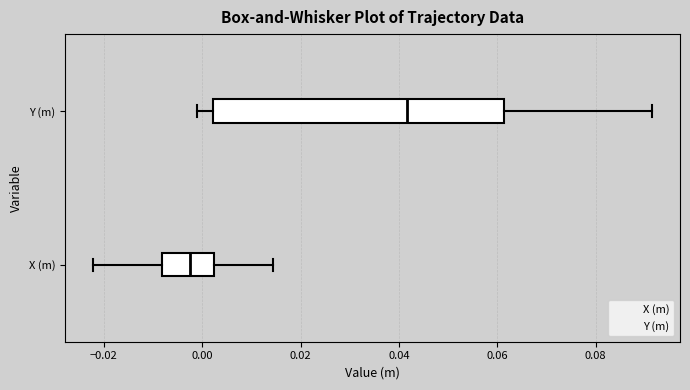

Reading bottom to top, read every box against the x-axis: the position of its median line, the range the box covers, and the ends of its whiskers. The values are not printed on the chart, so give them approximately, as read against the axis.

X (m): median -0.002, box -0.008 to 0.002, whiskers -0.022 to 0.014
Y (m): median 0.042, box 0.002 to 0.062, whiskers -0.002 to 0.092